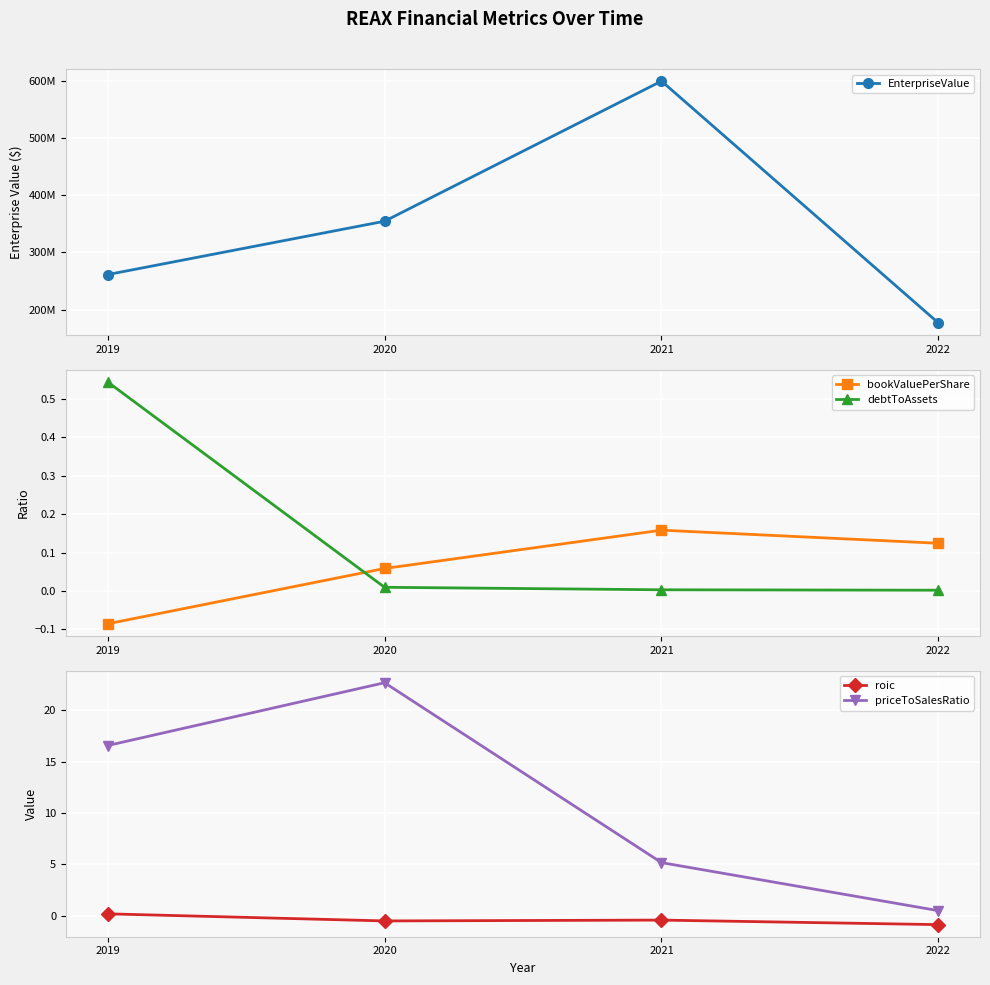

Where is priceToSalesRatio nearest to the value 11?

2019